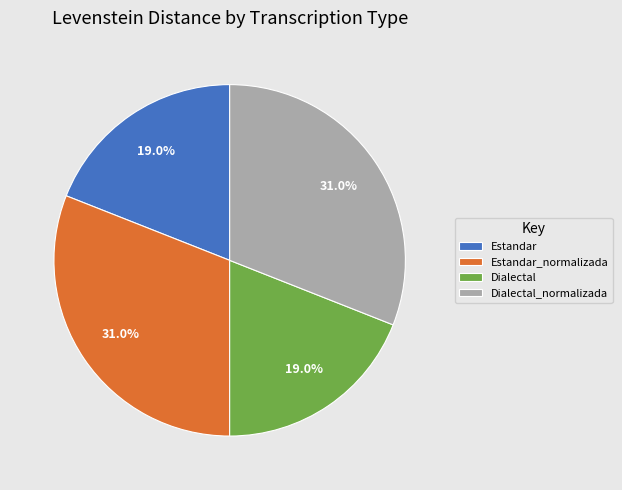

What is the ratio of the value at Dialectal_normalizada to the value at Estandar_normalizada?

1.0